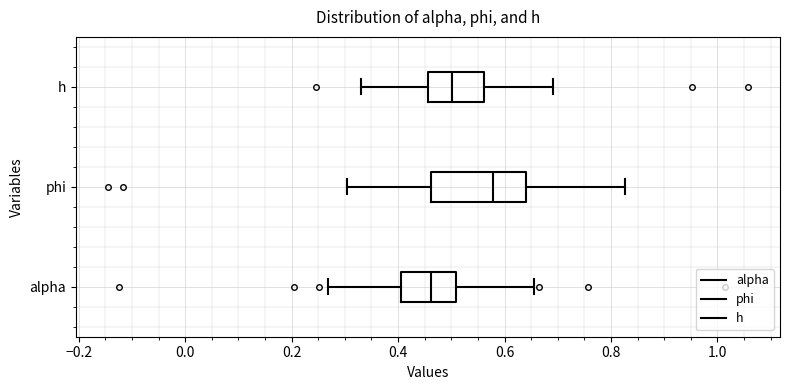

Comparing the boxes themselves (not the whiskers), which one is the widest?

phi